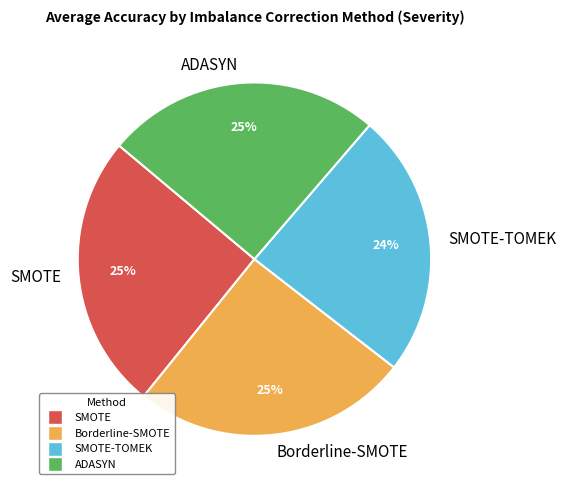

Combined, do SMOTE-TOMEK and Borderline-SMOTE account for over 50%?

No